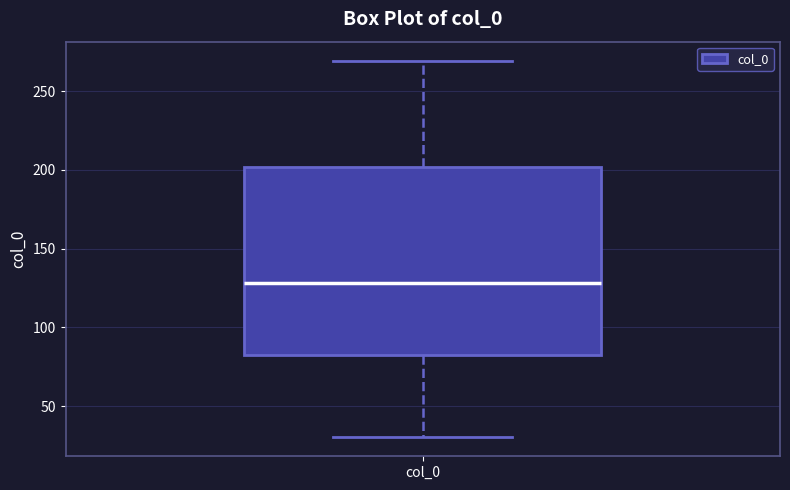

Transcribe this box plot: give where the median line is, the range the box spans, and where the two whiskers end, as read against the y-axis. The values are not printed on the chart, so give them approximately, as read against the axis.

median 130, box 80 to 200, whiskers 30 to 270